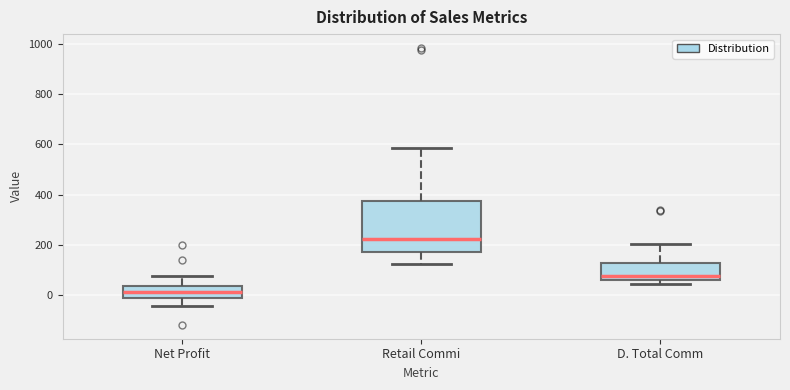

Where is the lower edge of the box for Net Profit on the y-axis? The values are not printed on the chart, so give them approximately, as read against the axis.

-20